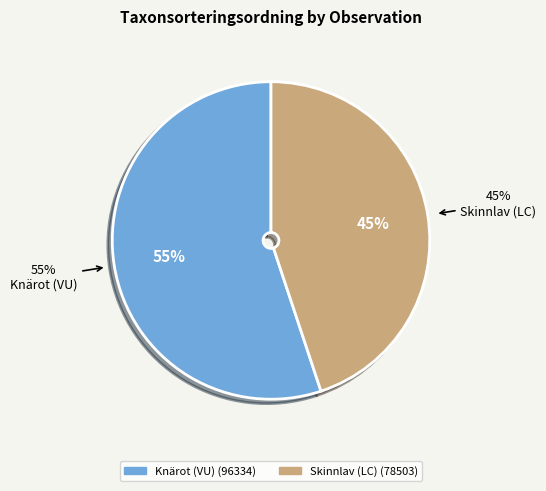

Is 102234012 the majority of the pie?

No